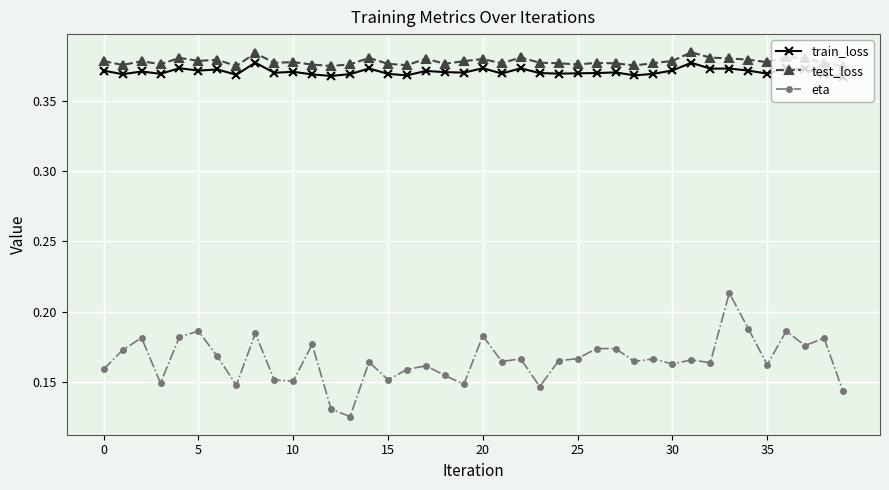

How many eta values are between 0 and 1?

40